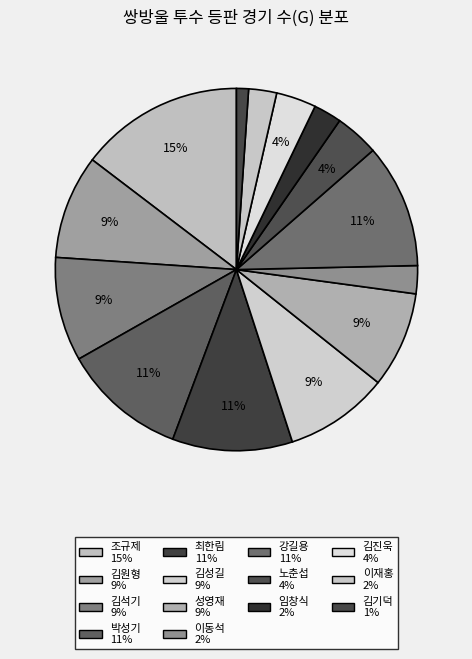

What is the smallest slice in the pie chart?

김기덕